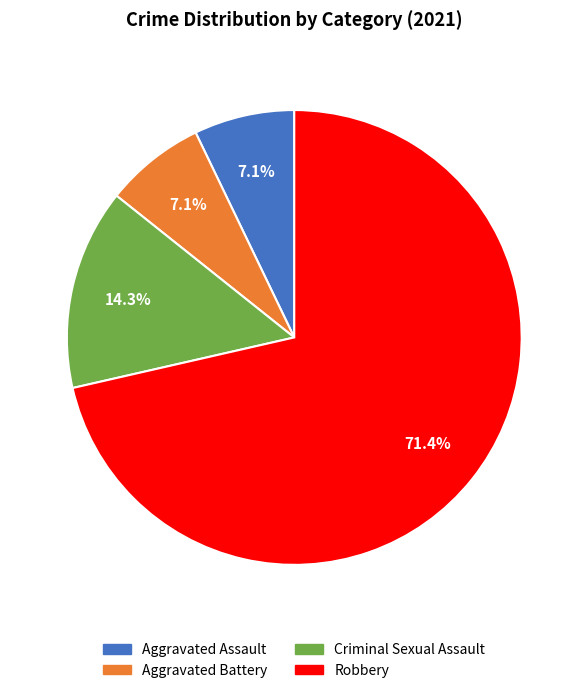

How many slices are in this pie chart?

4